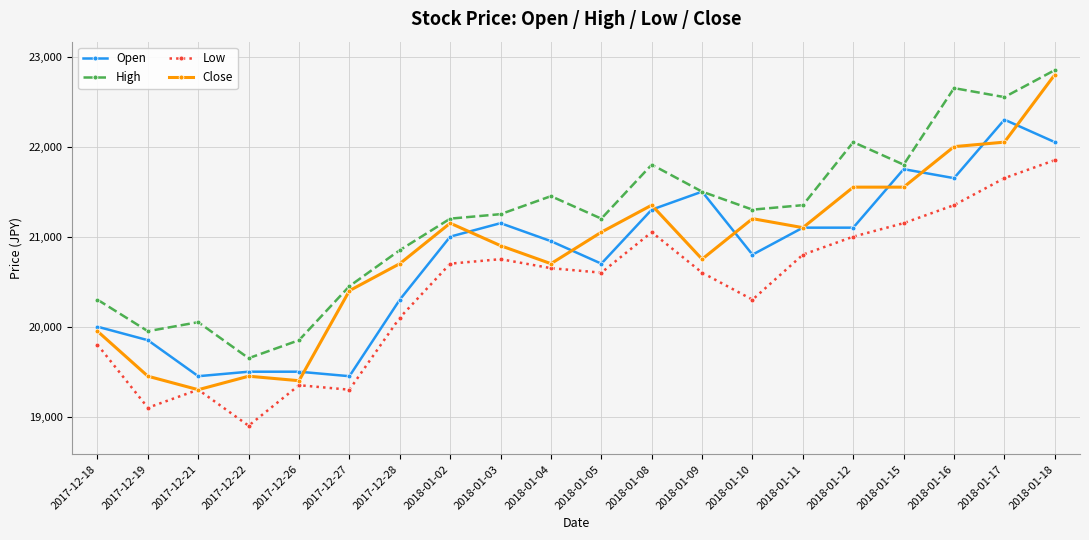

True or false: Open has a value of 21000 at 2018-01-02.

True